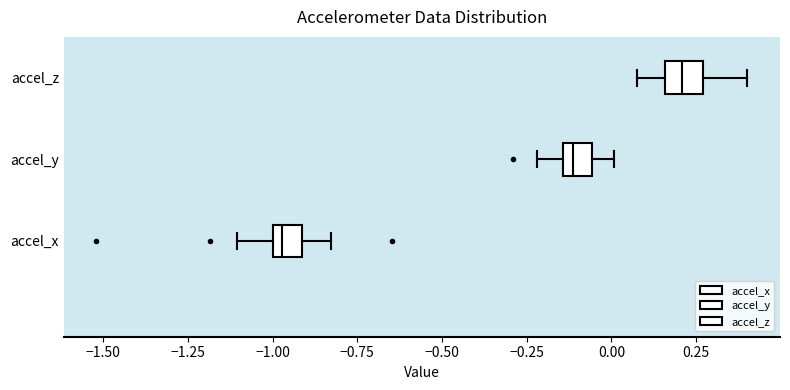

Reading bottom to top, read every box against the x-axis: the position of its median line, the range the box covers, and the ends of its whiskers. The values are not printed on the chart, so give them approximately, as read against the axis.

accel_x: median -0.95, box -1.00 to -0.90, whiskers -1.10 to -0.85
accel_y: median -0.10, box -0.15 to -0.05, whiskers -0.20 to 0.00
accel_z: median 0.20, box 0.15 to 0.25, whiskers 0.05 to 0.40